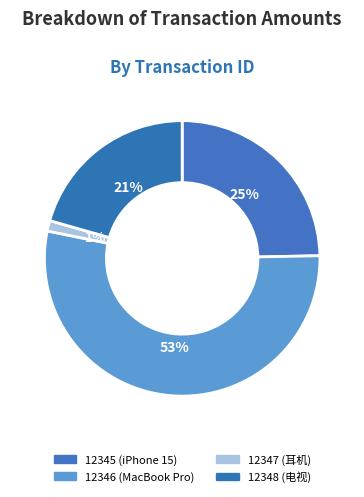

The 12346 (MacBook Pro) slice represents 53% of the pie. True or false?

True